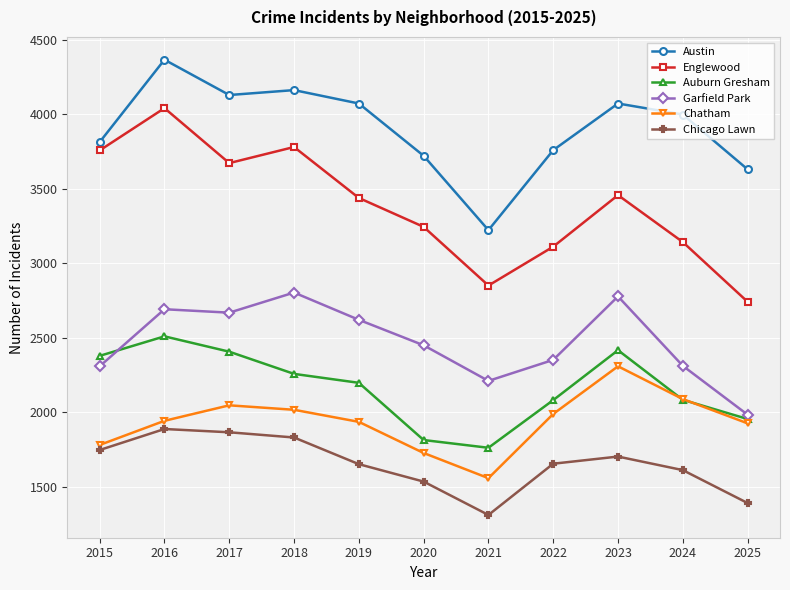

What is the spread (max minus min) of values at 2022?

2105